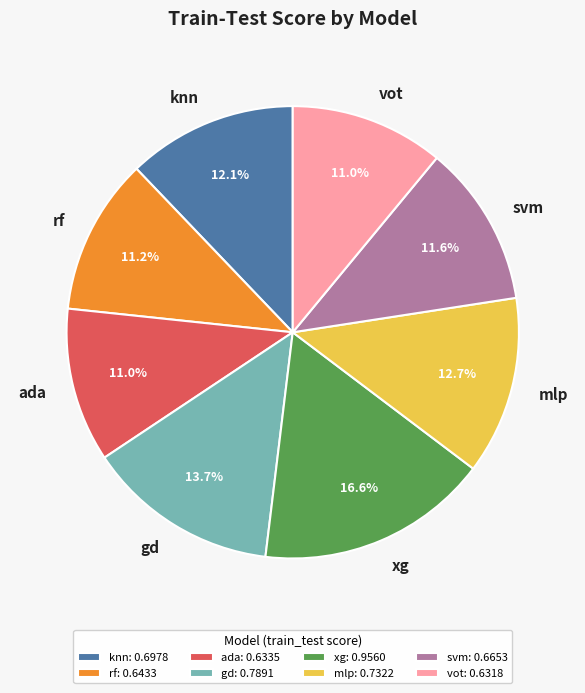

What portion of the pie excludes gd?

86.3%